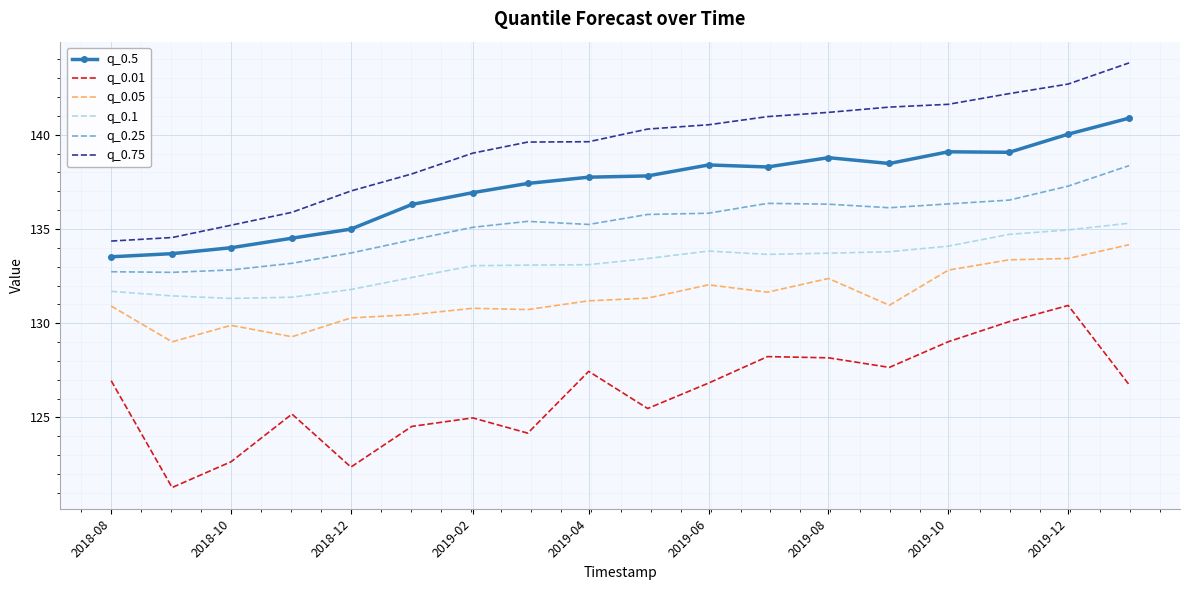

What is the difference between the second highest and second lowest values in the q_0.05 series?

4.2